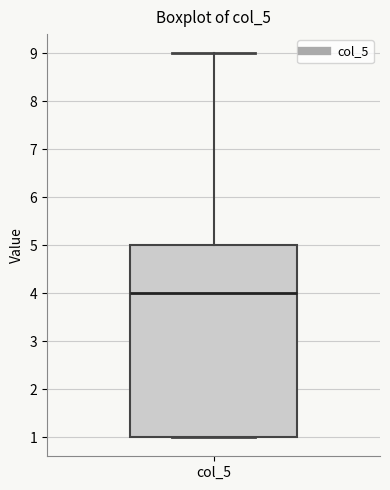

Read this box plot against the y-axis: the position of the median line, the range covered by the box, and the ends of both whiskers. The values are not printed on the chart, so give them approximately, as read against the axis.

median 4, box 1 to 5, whiskers 1 to 9